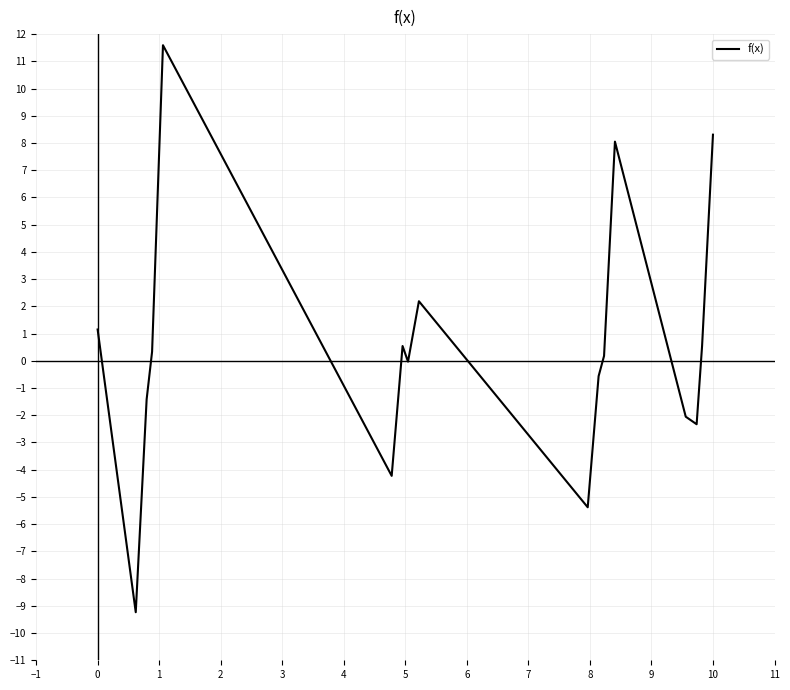

What is the difference between the maximum and minimum values?

20.8